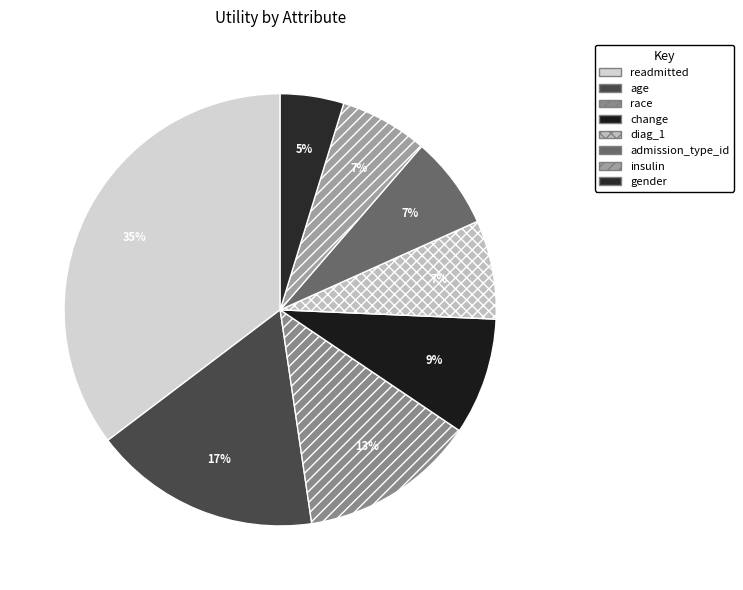

Between change and race, which is larger?

race